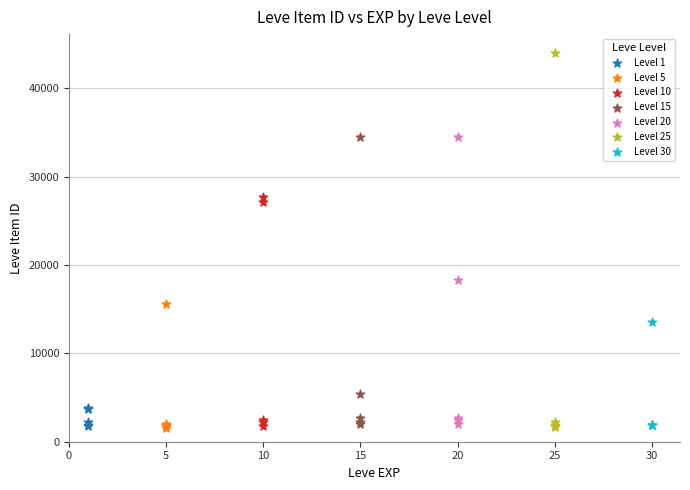

Which series reaches the maximum Y coordinate?

Level 25